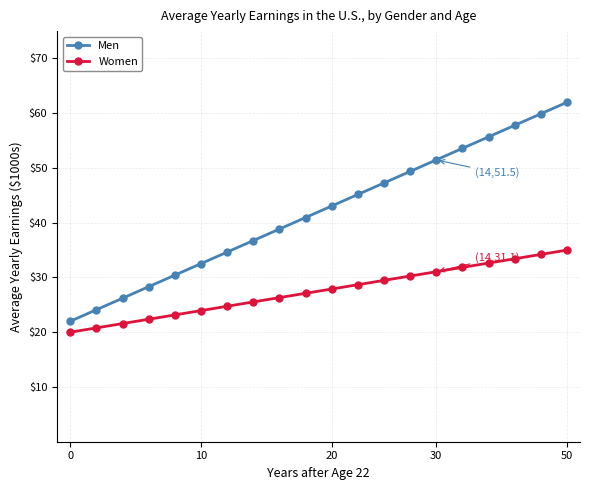

List the series in order of their peak value, lowest first.

Women, Men